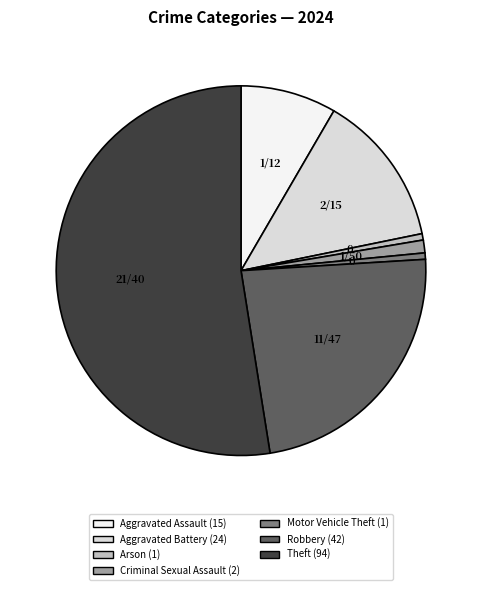

Is there any slice that represents more than half of the pie?

Yes